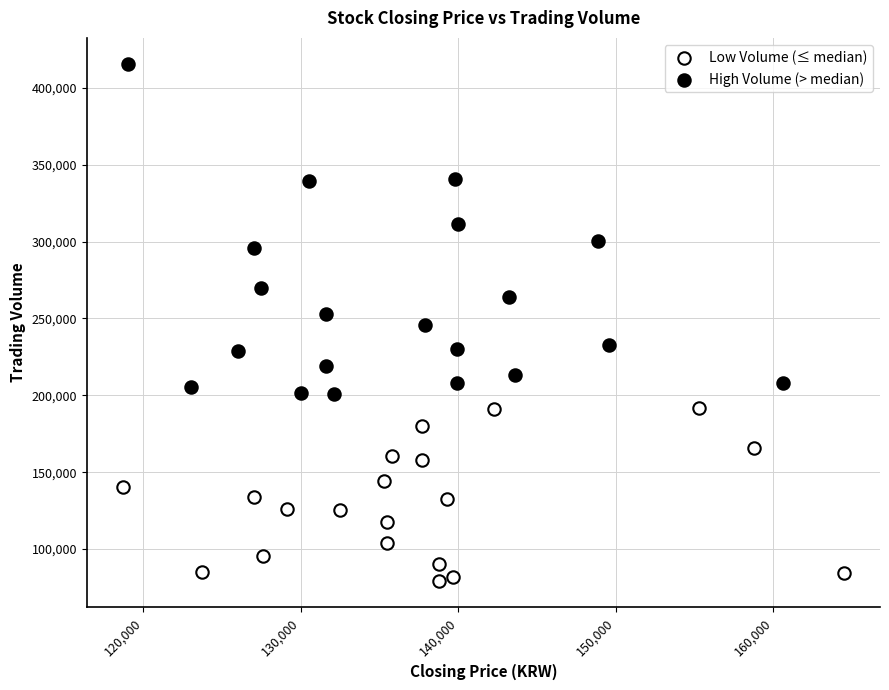

Which series contains the lowest Y value?

Low Volume (≤ median)